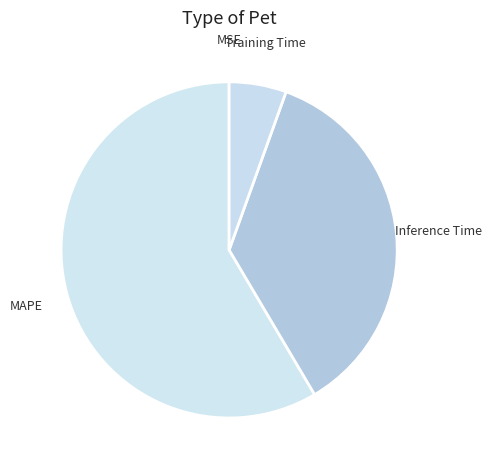

What is the largest slice in the pie chart?

MAPE